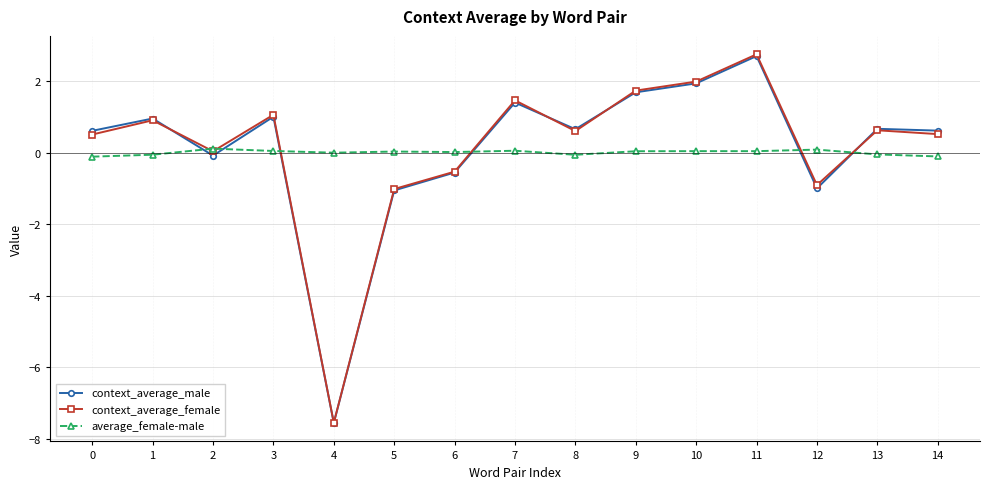

At which category is the sum across all series the highest?

11